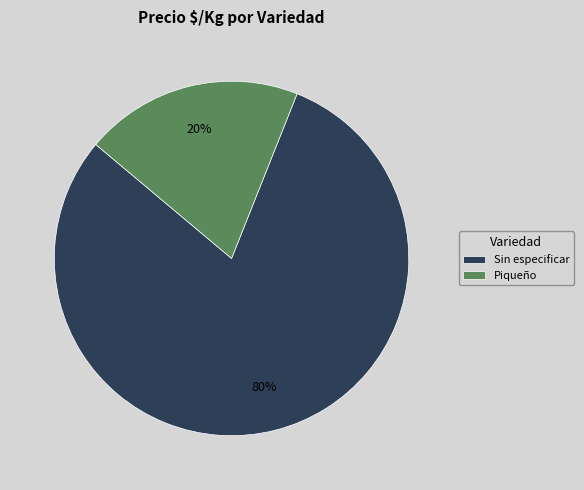

Which has a higher value, Sin especificar or Piqueño?

Sin especificar